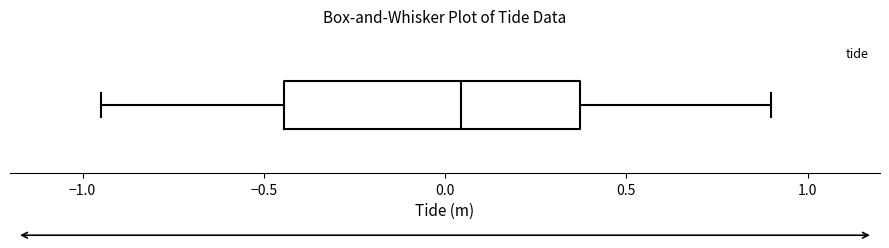

Transcribe this box plot: give where the median line is, the range the box spans, and where the two whiskers end, as read against the x-axis. The values are not printed on the chart, so give them approximately, as read against the axis.

median 0.05, box -0.45 to 0.35, whiskers -0.95 to 0.90